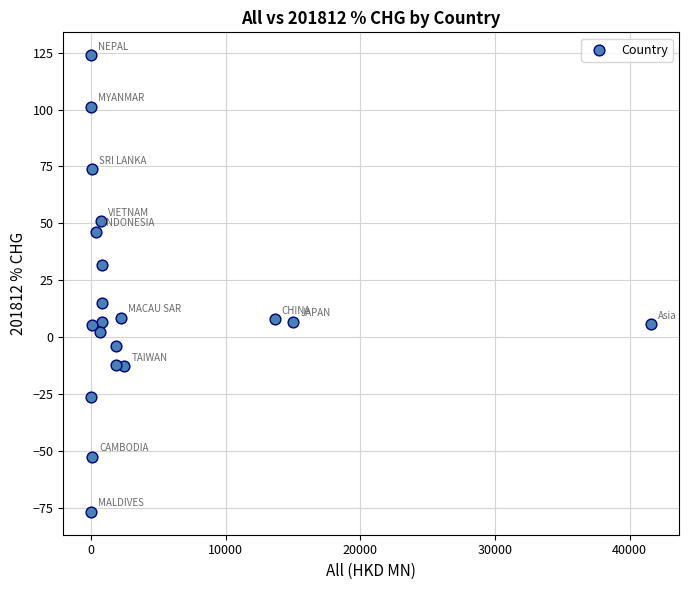

What is the range of X values (max minus min)?

41574.1